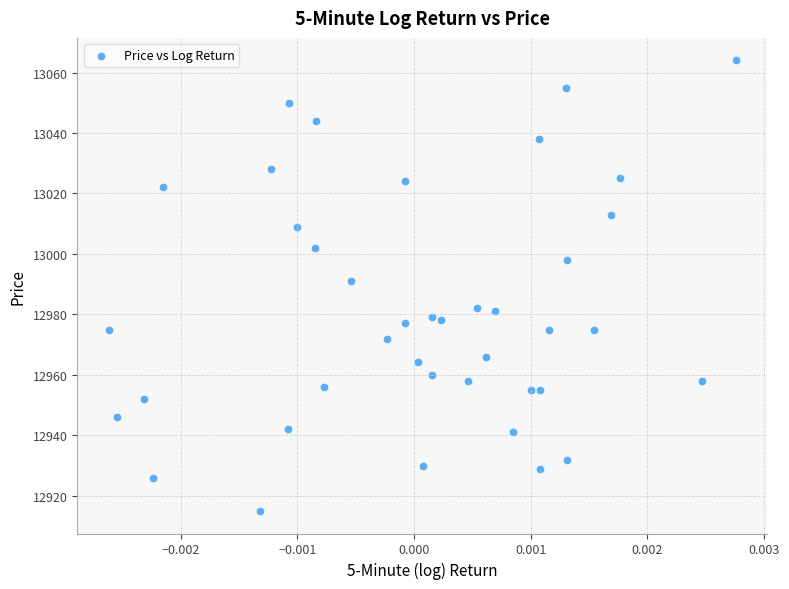

What Y value in the scatter plot is closest to 12989?

12991.0